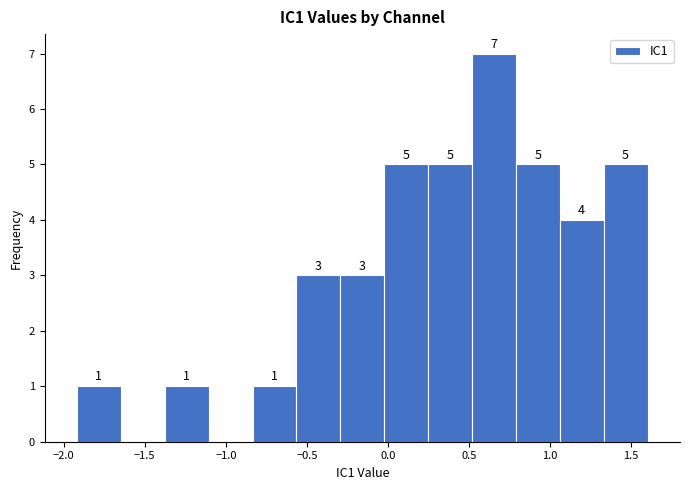

Over which range of the x-axis is the bar tallest?

0.50 to 0.80